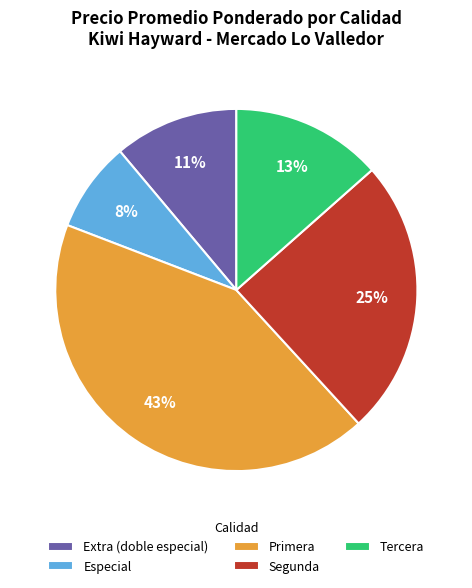

Which has a higher value, Segunda or Extra (doble especial)?

Segunda